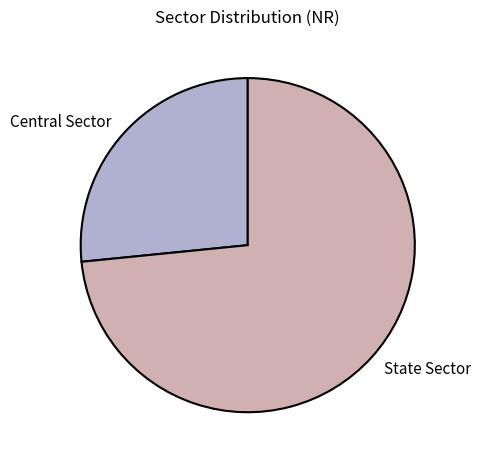

Is there any slice that represents more than half of the pie?

Yes